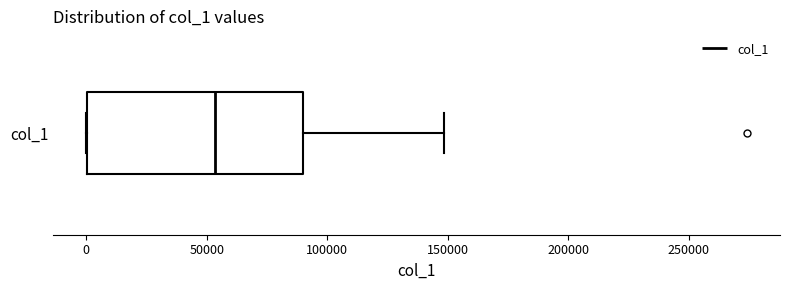

Where does the median line of the box for col_1 sit on the x-axis? The values are not printed on the chart, so give them approximately, as read against the axis.

55000